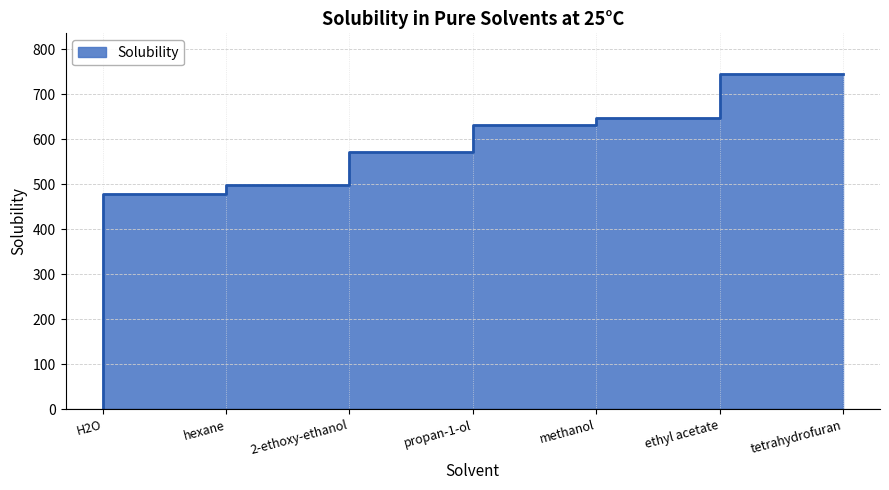

Reading right to left, list all the values displayed in this chart.

tetrahydrofuran=745.4	ethyl acetate=646.6	methanol=631.3	propan-1-ol=570.5	2-ethoxy-ethanol=498.9	hexane=477.4	H2O=2.0